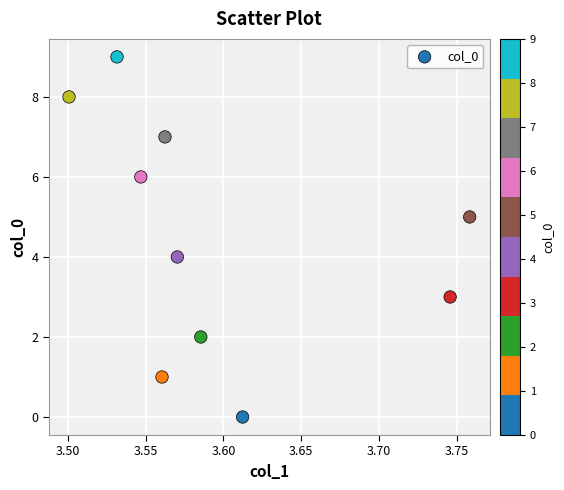

What is the range of Y values (max minus min)?

9